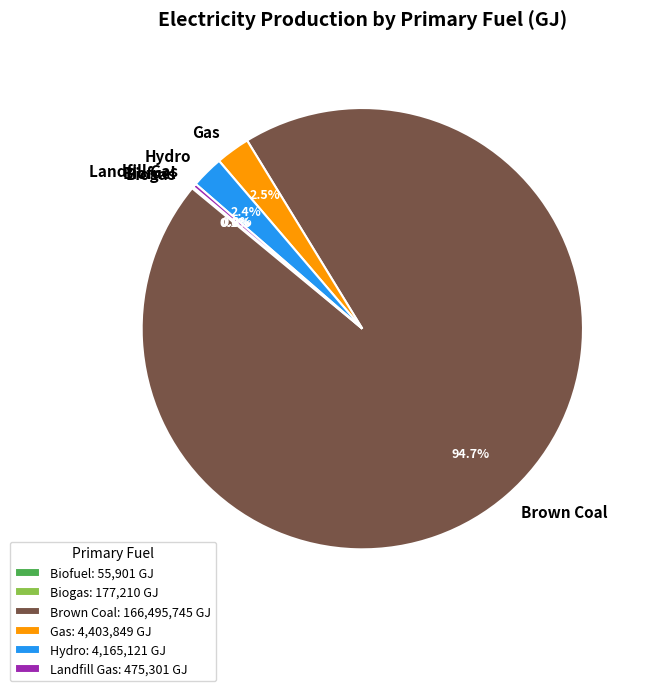

What percentage do Gas and Hydro together represent?

4.9%